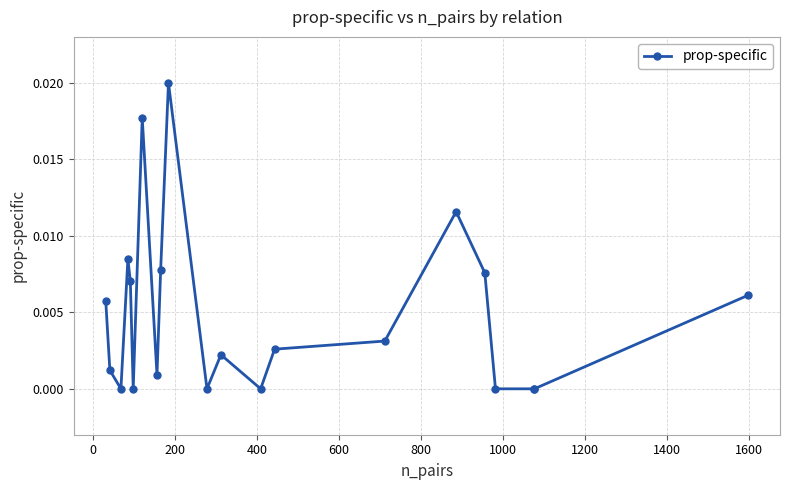

How many interior local valleys (lower than both neighbors) does the data have?

5